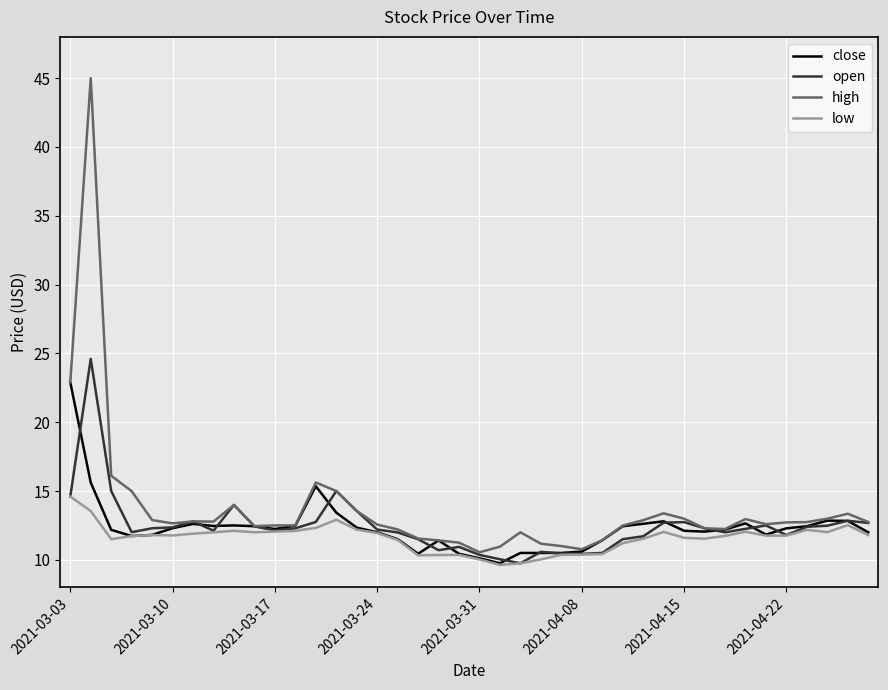

Does the chart have visible grid lines?

Yes